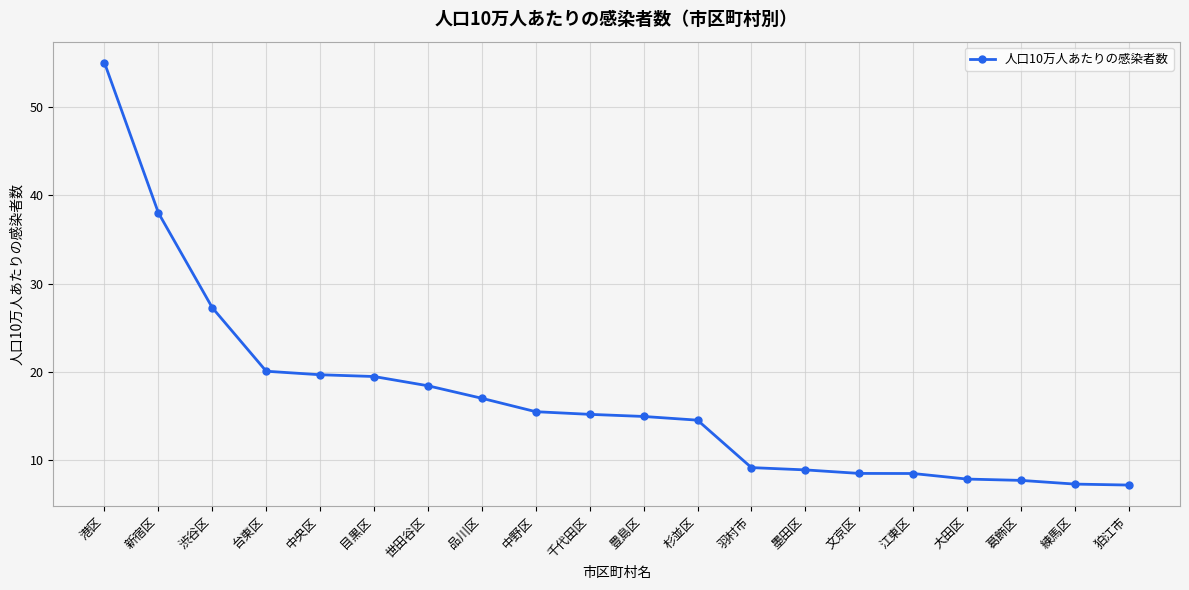

Read the value at 台東区.

20.1